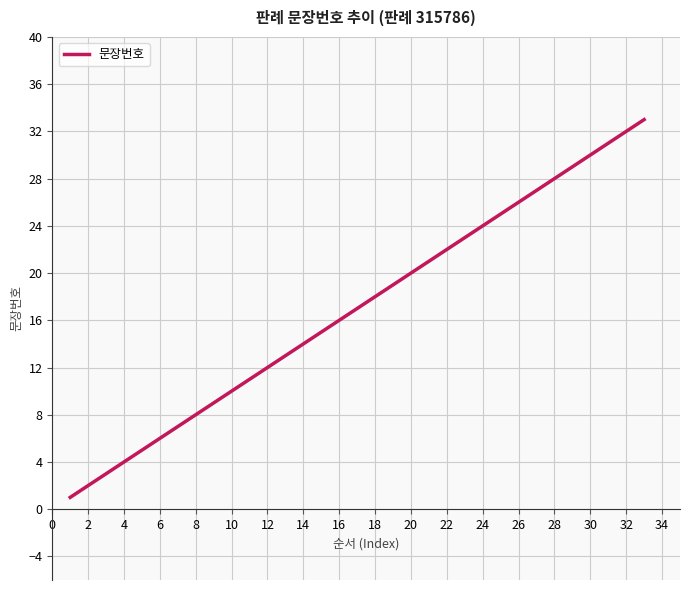

What is the greatest value displayed?

33